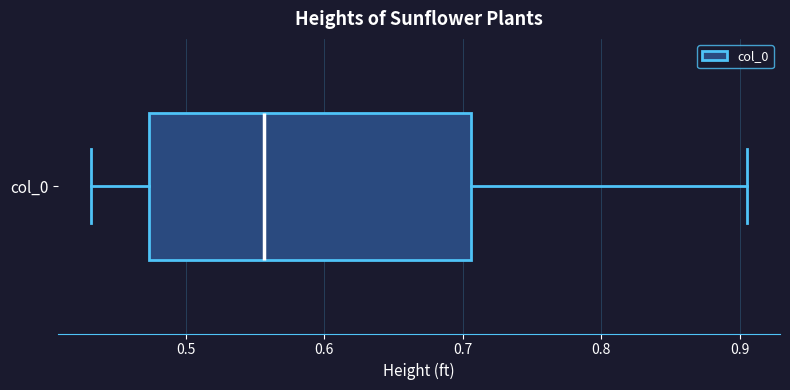

Read this box plot against the x-axis: the position of the median line, the range covered by the box, and the ends of both whiskers. The values are not printed on the chart, so give them approximately, as read against the axis.

median 0.56, box 0.47 to 0.71, whiskers 0.43 to 0.91